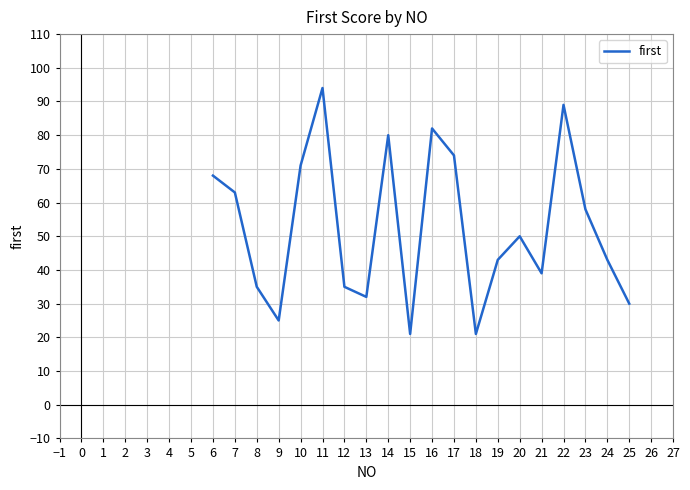

What is the maximum value shown in the chart?

94